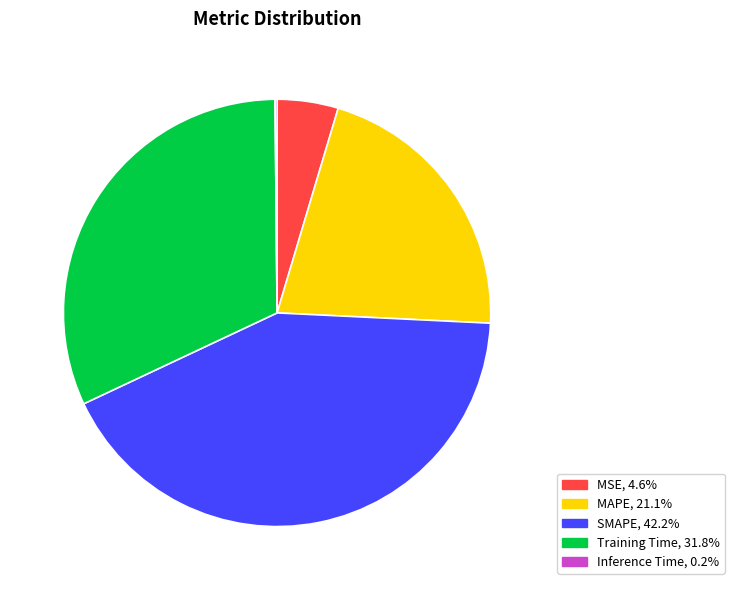

Is there a majority slice in this chart?

No